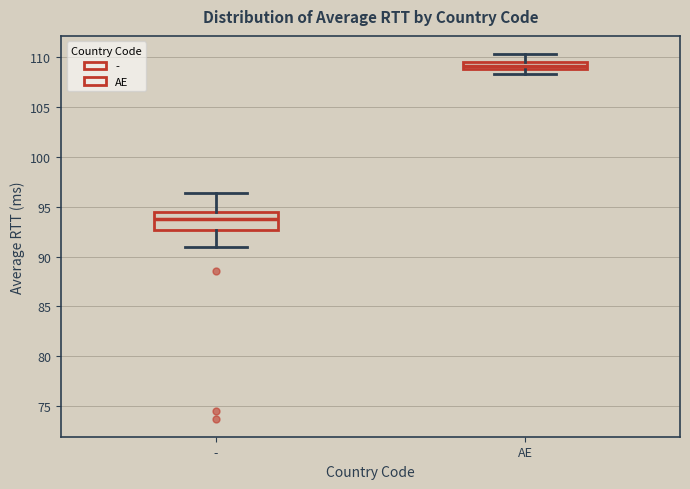

Where does the lower whisker of the box for - end on the y-axis? The values are not printed on the chart, so give them approximately, as read against the axis.

91.0